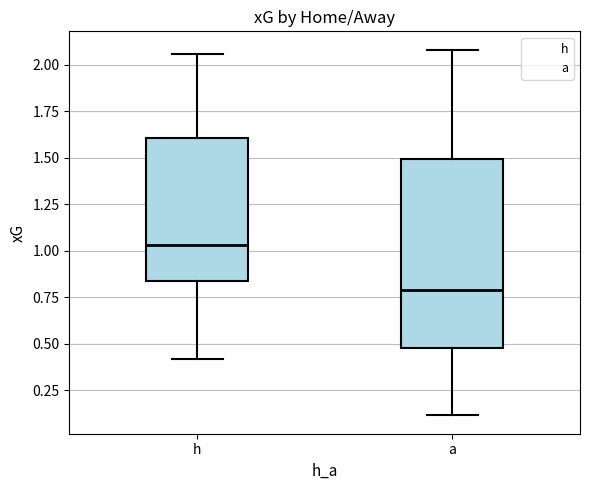

Reading left to right, transcribe this box plot: for each box, give where its median line is, the range the box spans, and where its two whiskers end, as read against the y-axis. The values are not printed on the chart, so give them approximately, as read against the axis.

h: median 1.05, box 0.85 to 1.60, whiskers 0.40 to 2.05
a: median 0.80, box 0.50 to 1.50, whiskers 0.10 to 2.10